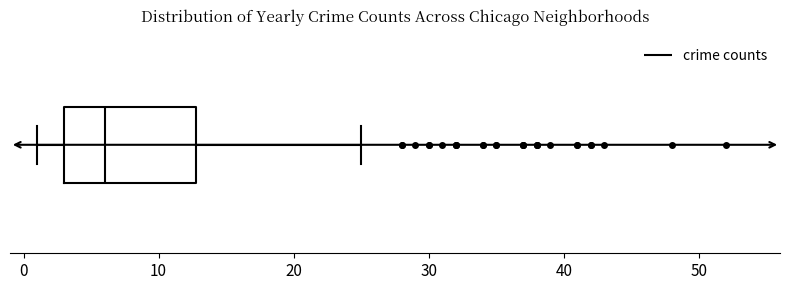

Where is the right edge of the box on the x-axis? The values are not printed on the chart, so give them approximately, as read against the axis.

13